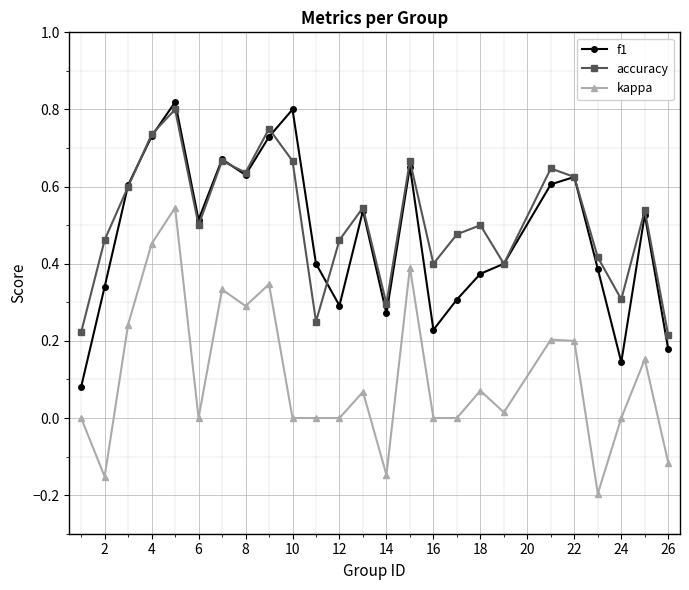

How many lines are shown in the chart?

3